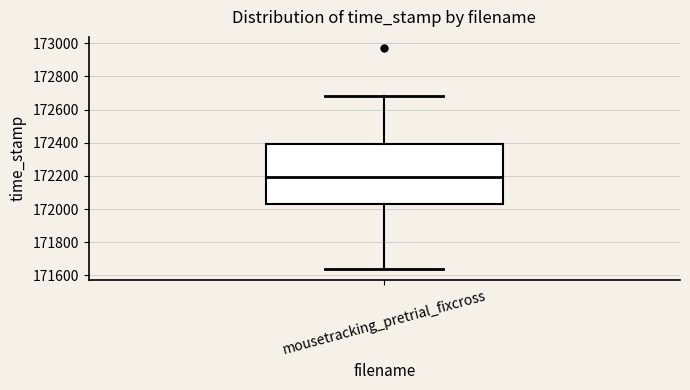

Where does the lower whisker of the box for mousetracking_pretrial_fixcross end on the y-axis? The values are not printed on the chart, so give them approximately, as read against the axis.

171640